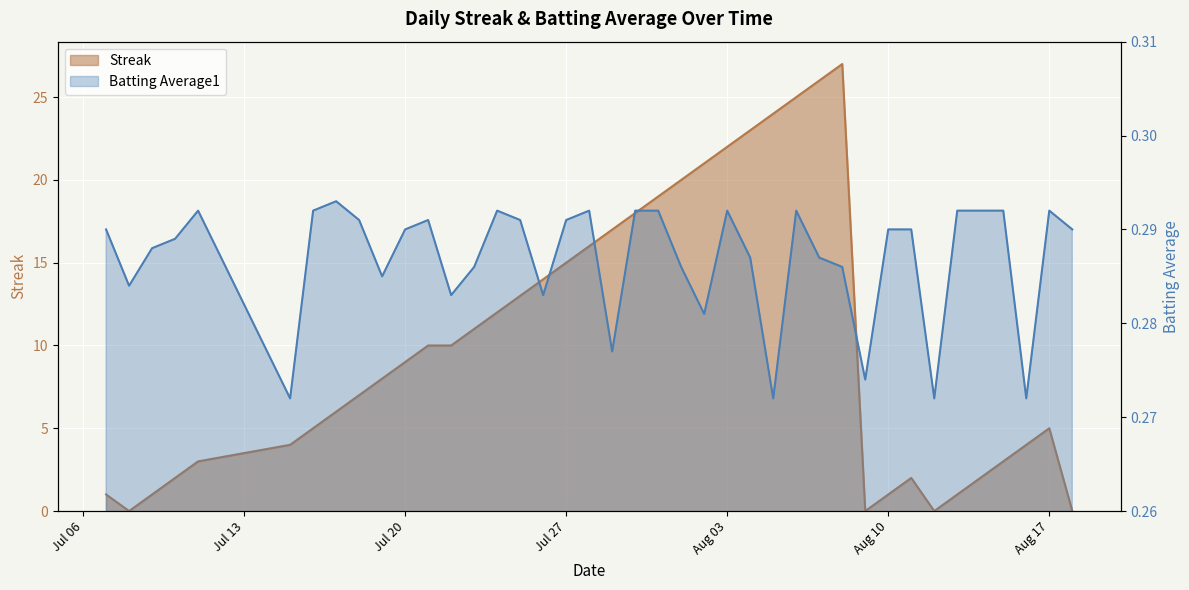

At Jul 20, list the series in order from largest to smallest.

Streak, Batting Average1